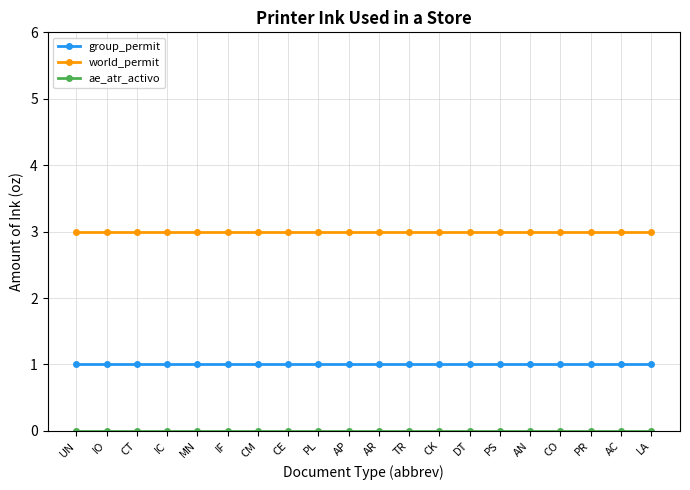

Is it true that world_permit equals 3 at TR?

True